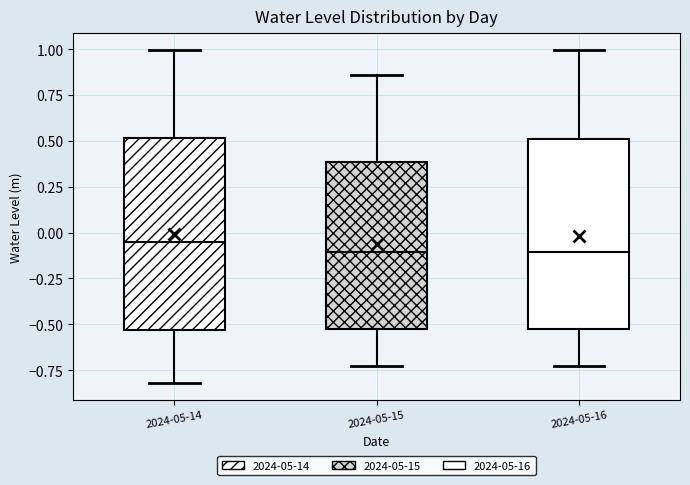

Where is the upper edge of the box for 2024-05-14 on the y-axis? The values are not printed on the chart, so give them approximately, as read against the axis.

0.50